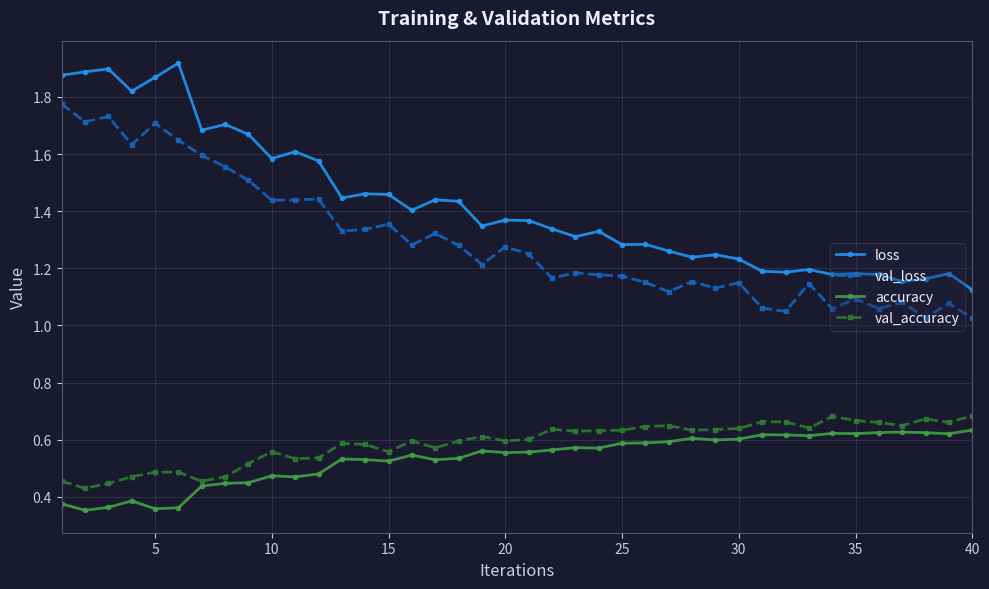

True or false: val_loss and loss intersect in this chart.

False